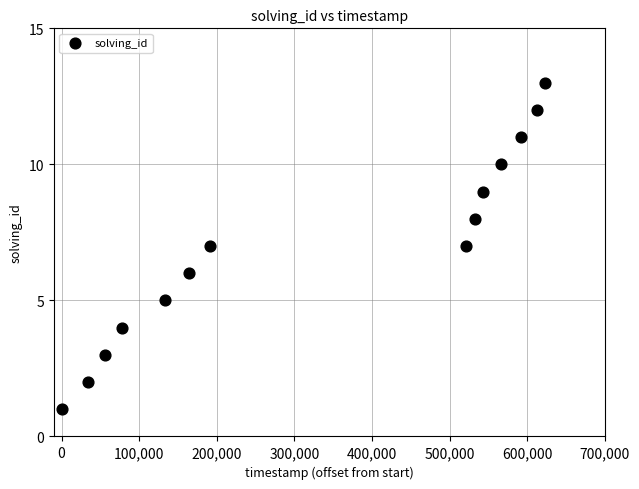

What is the range of X values (max minus min)?

622266